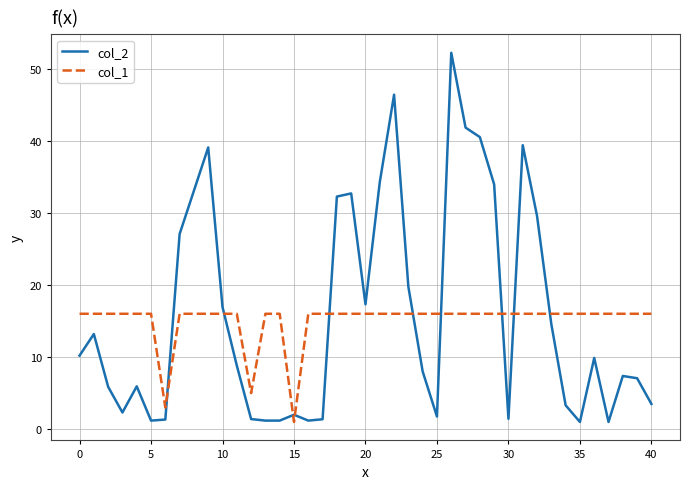

What is the highest value of the col_1 series?

16.0